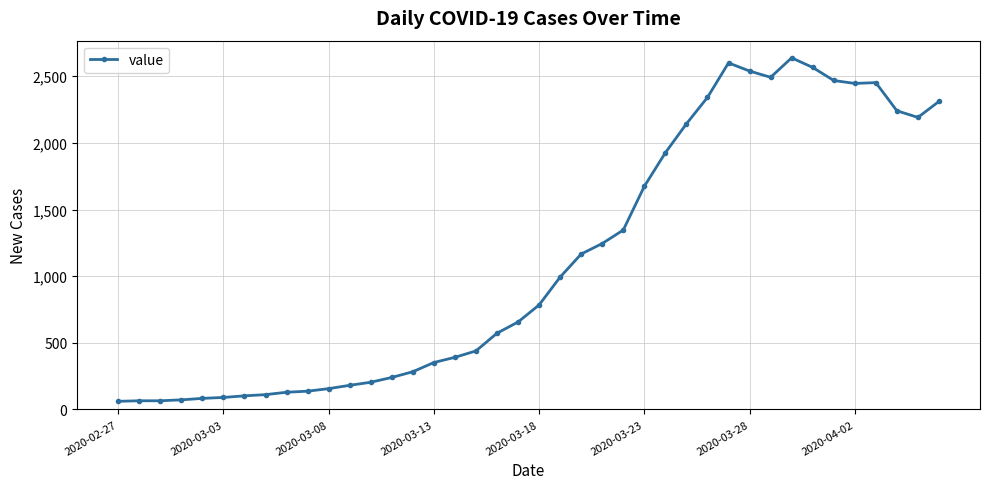

What is the value of the 25th point from the left?

1346